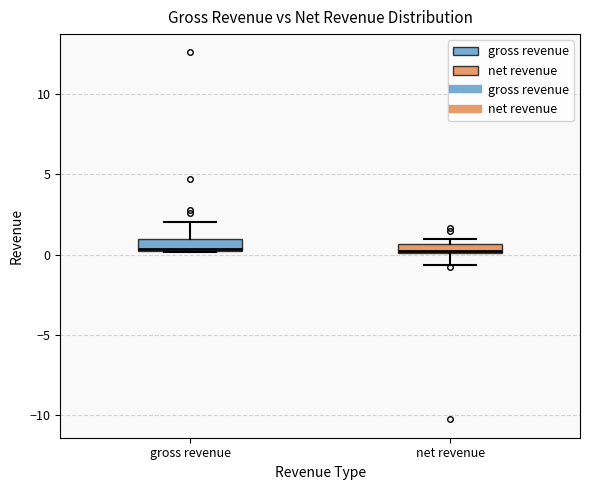

Where is the upper edge of the box for gross revenue on the y-axis? The values are not printed on the chart, so give them approximately, as read against the axis.

1.0